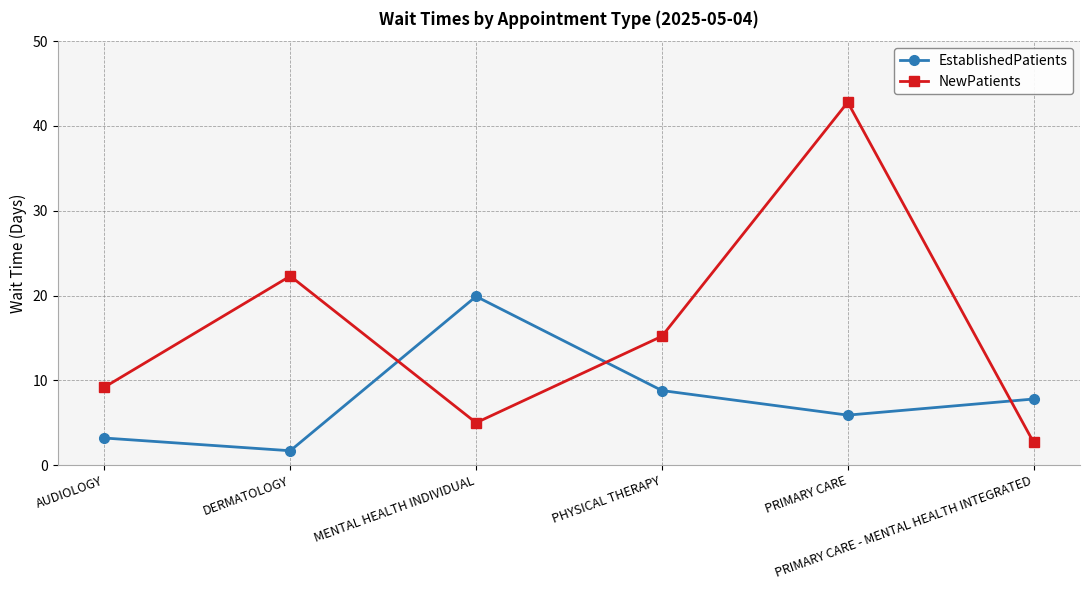

Which category has the lowest value in the NewPatients series?

PRIMARY CARE - MENTAL HEALTH INTEGRATED